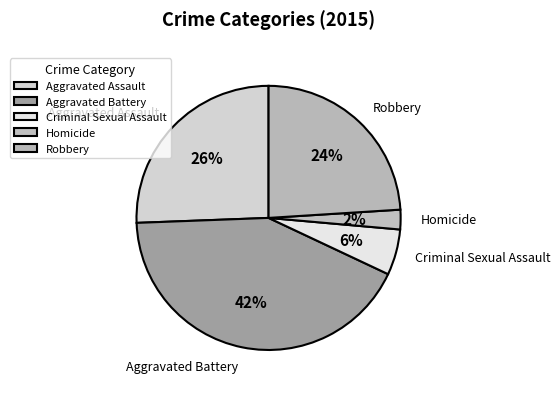

Does Aggravated Assault represent more than half of the total?

No